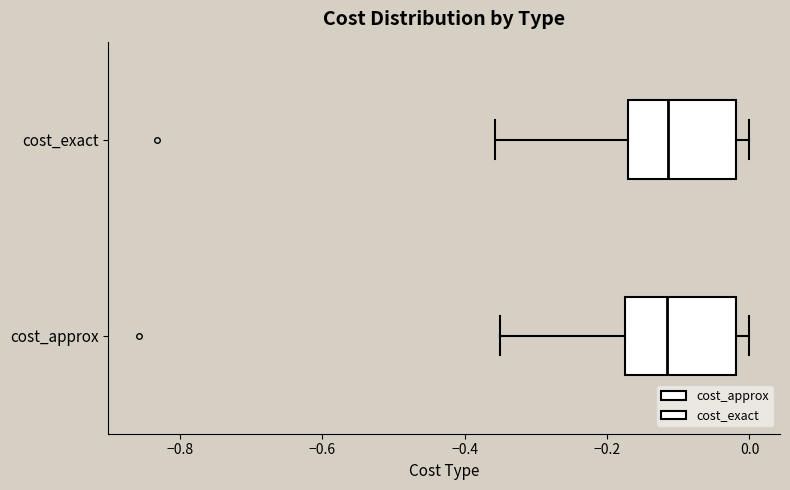

Reading bottom to top, read every box against the x-axis: the position of its median line, the range the box covers, and the ends of its whiskers. The values are not printed on the chart, so give them approximately, as read against the axis.

cost_approx: median -0.12, box -0.18 to -0.02, whiskers -0.34 to 0.00
cost_exact: median -0.12, box -0.18 to -0.02, whiskers -0.36 to 0.00